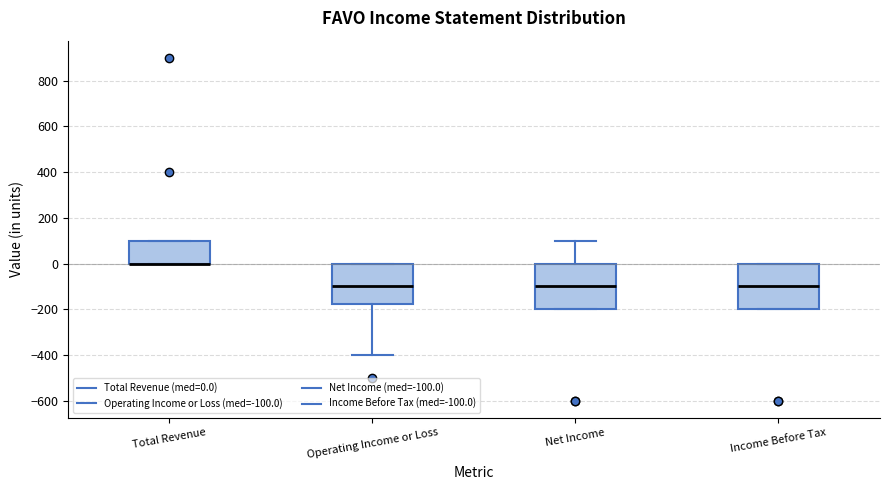

Reading left to right, transcribe this box plot: for each box, give where its median line is, the range the box spans, and where its two whiskers end, as read against the y-axis. The values are not printed on the chart, so give them approximately, as read against the axis.

Total Revenue: median 0 (drawn on the box's lower edge), box 0 to 100, whiskers 0 to 100
Operating Income or Loss: median -100, box -180 to 0, whiskers -400 to 0
Net Income: median -100, box -200 to 0, whiskers -200 to 100
Income Before Tax: median -100, box -200 to 0, whiskers -200 to 0